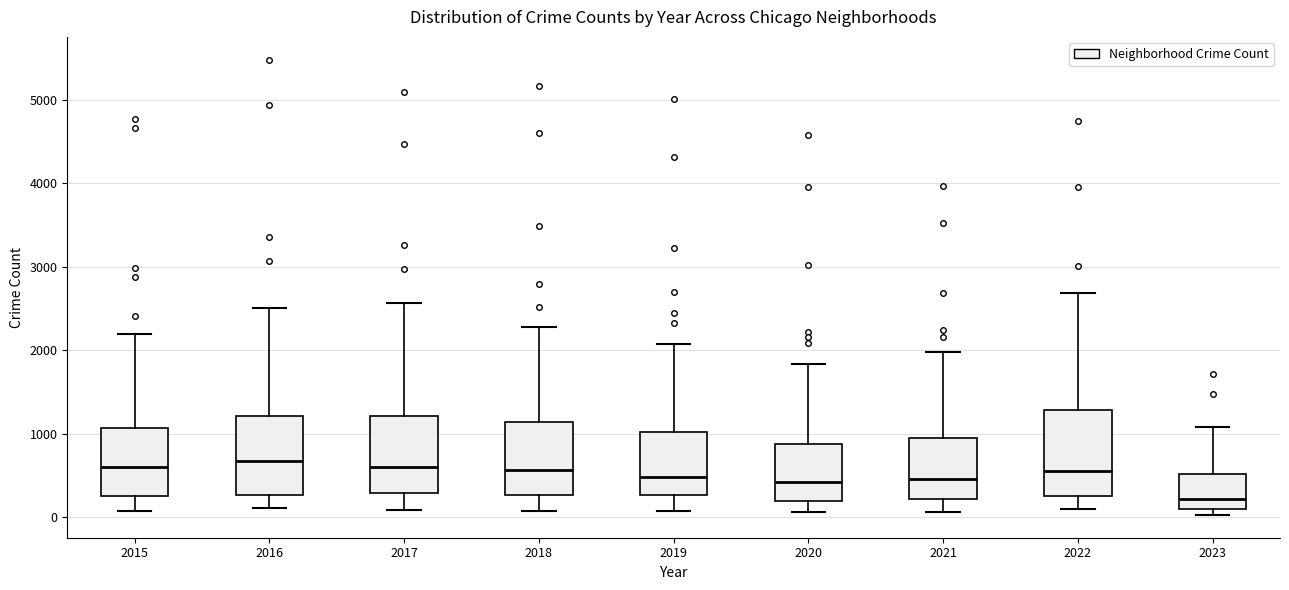

Where does the lower whisker of the box at x = 2021 end on the y-axis? The values are not printed on the chart, so give them approximately, as read against the axis.

100